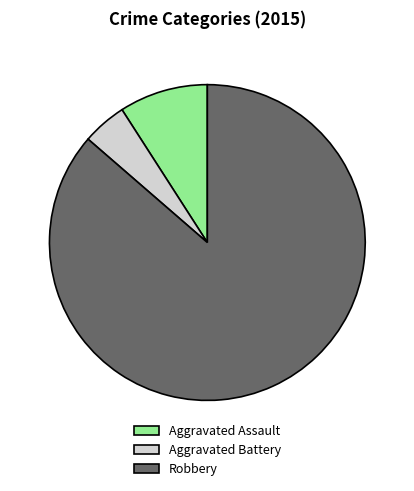

Count the number of slices in the pie.

3